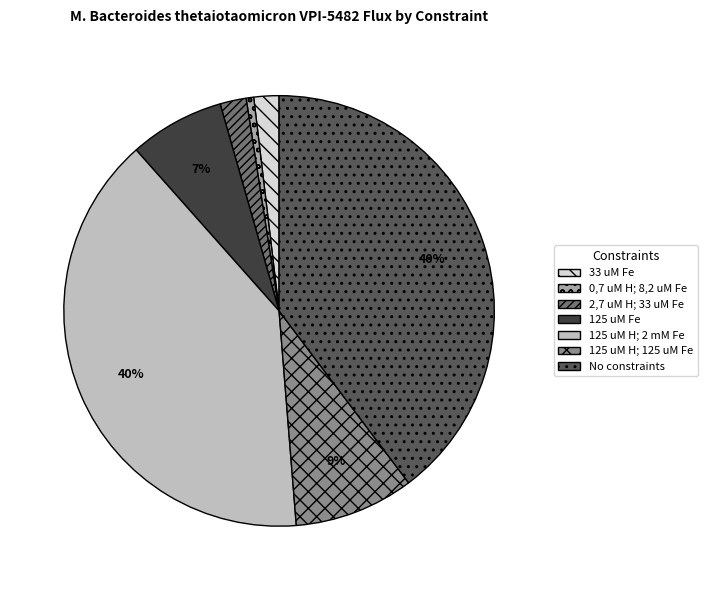

To the nearest percent, what is the difference between the largest and smallest slice percentages?

39%